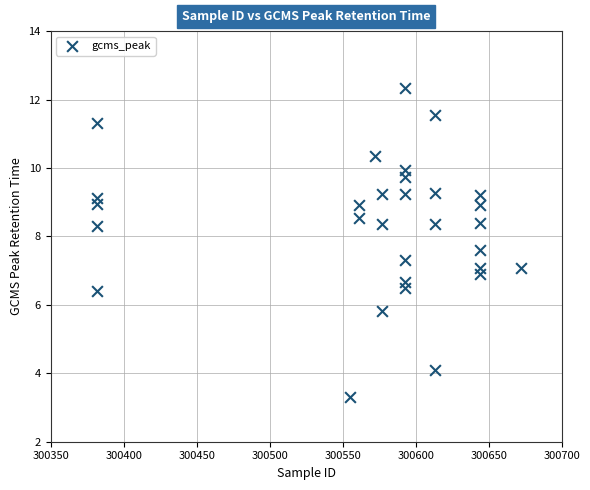

What is the range of Y values (max minus min)?

9.0